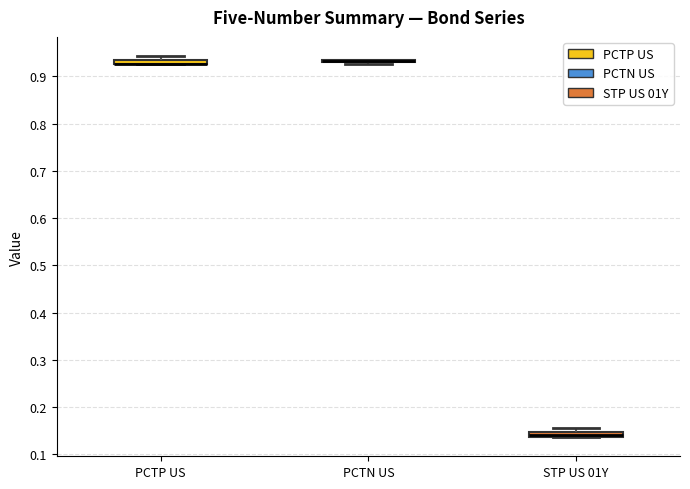

Where is the lower edge of the box for STP US 01Y on the y-axis? The values are not printed on the chart, so give them approximately, as read against the axis.

0.14